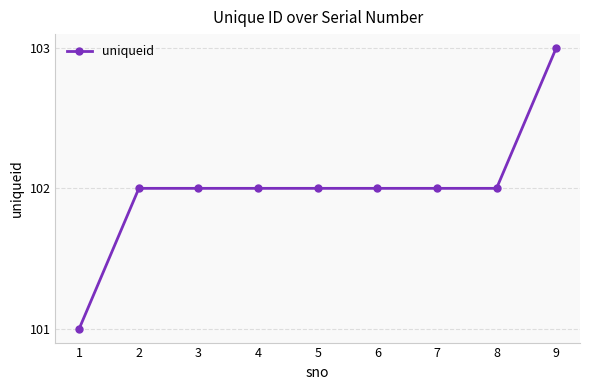

What is the approximate value at 5?

102